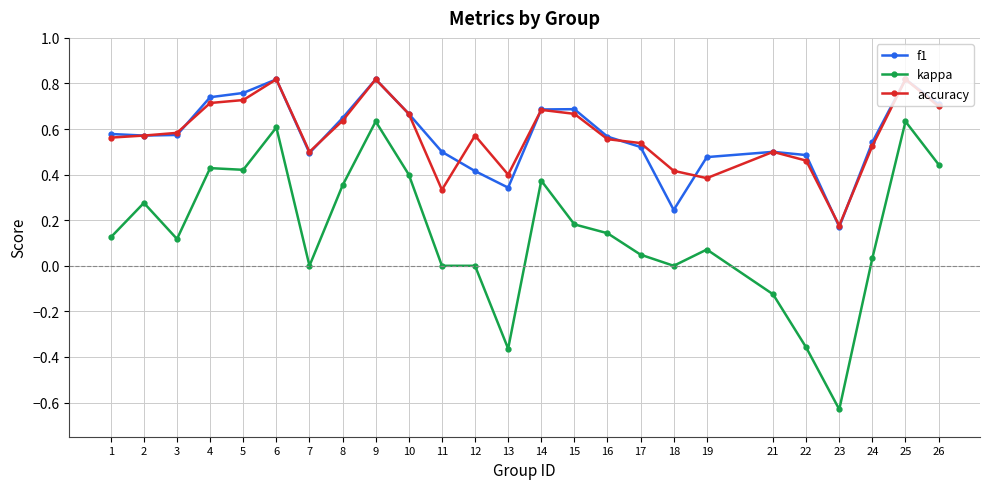

At which label does kappa reach its minimum?

23